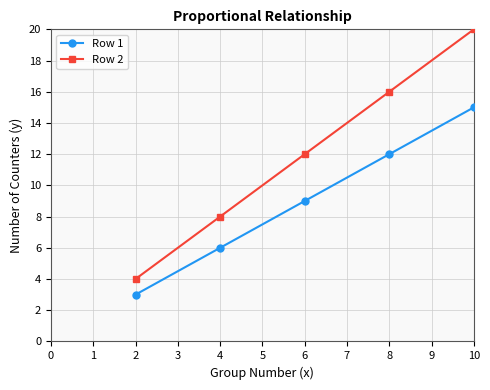

What value does the Row 1 series have at 2?

3